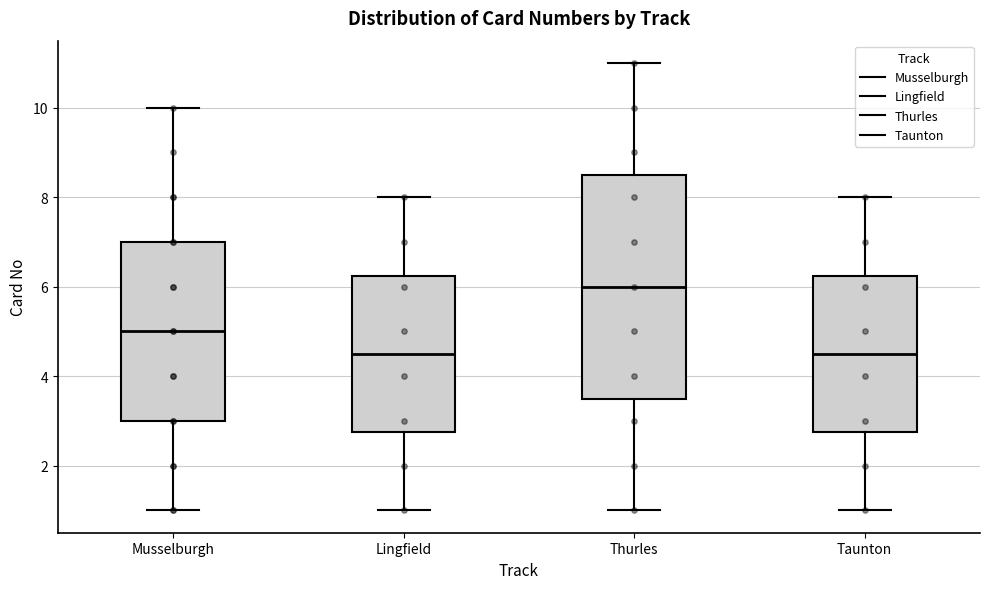

Where does the upper whisker of the box for Thurles end on the y-axis? The values are not printed on the chart, so give them approximately, as read against the axis.

11.0